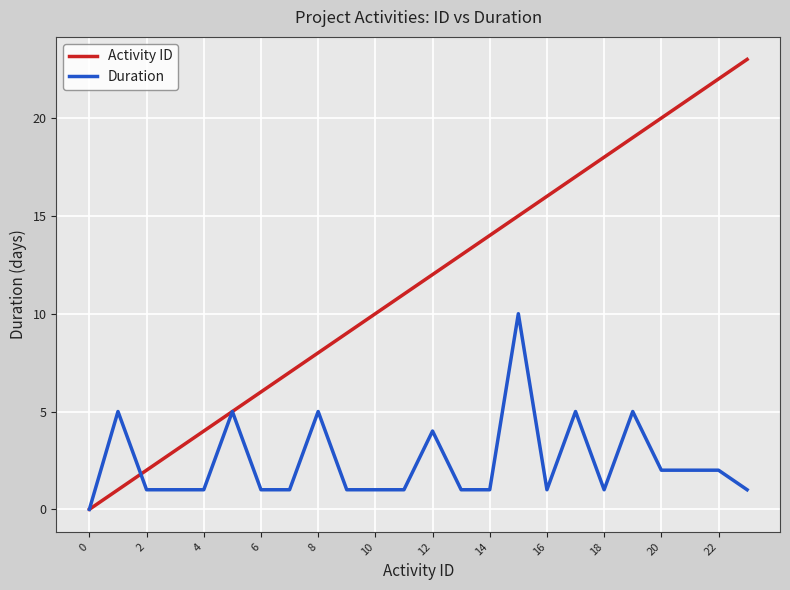

Which series has the largest total across all categories?

Activity ID